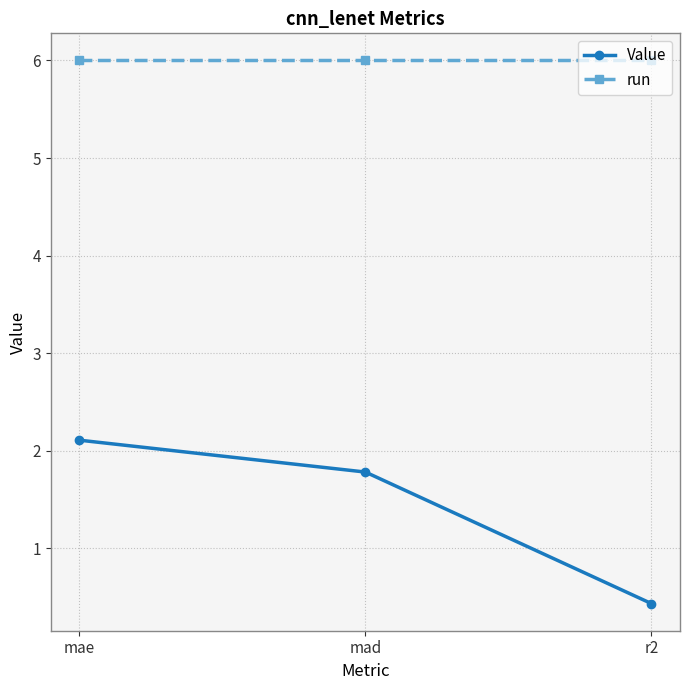

Reading right to left, what are all the values shown in this chart?

Value: r2=0.4	mad=1.8	mae=2.1
run: r2=6.0	mad=6.0	mae=6.0